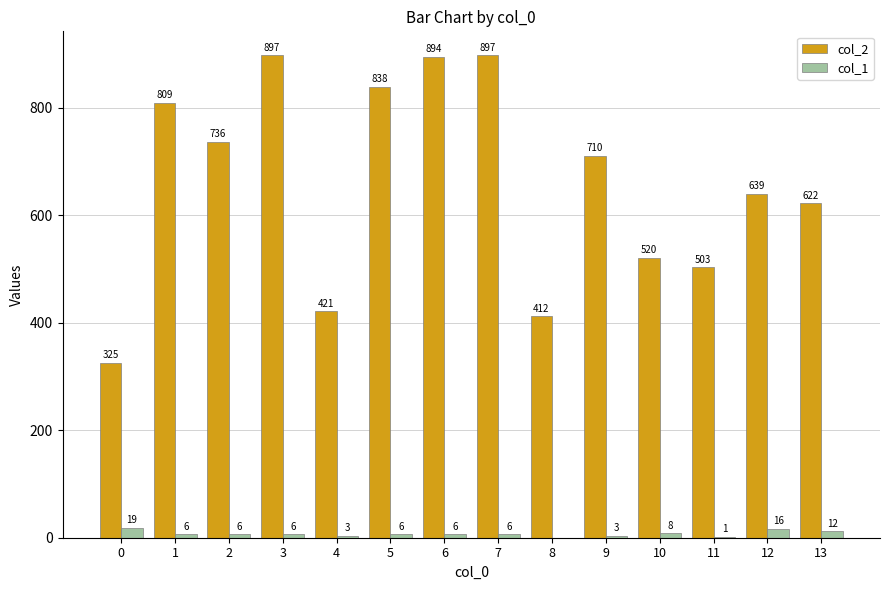

The value of col_2 at 7 is 897. True or false?

True